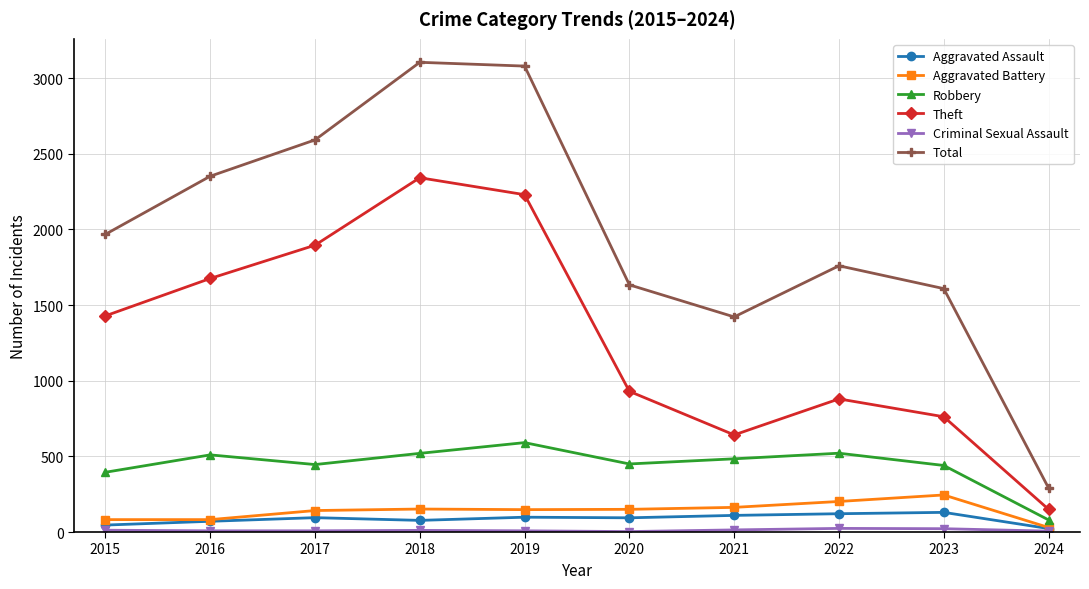

The Theft series shows 880 at 2022. True or false?

True